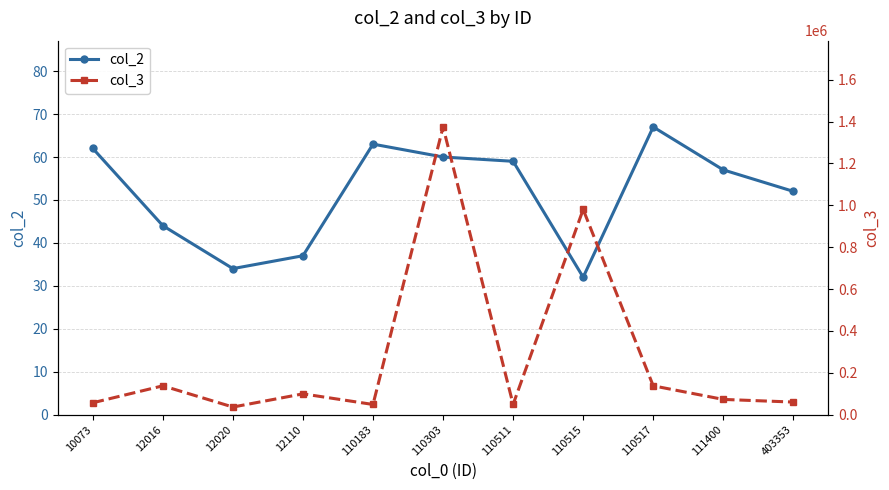

True or false: col_3 and col_2 intersect in this chart.

False